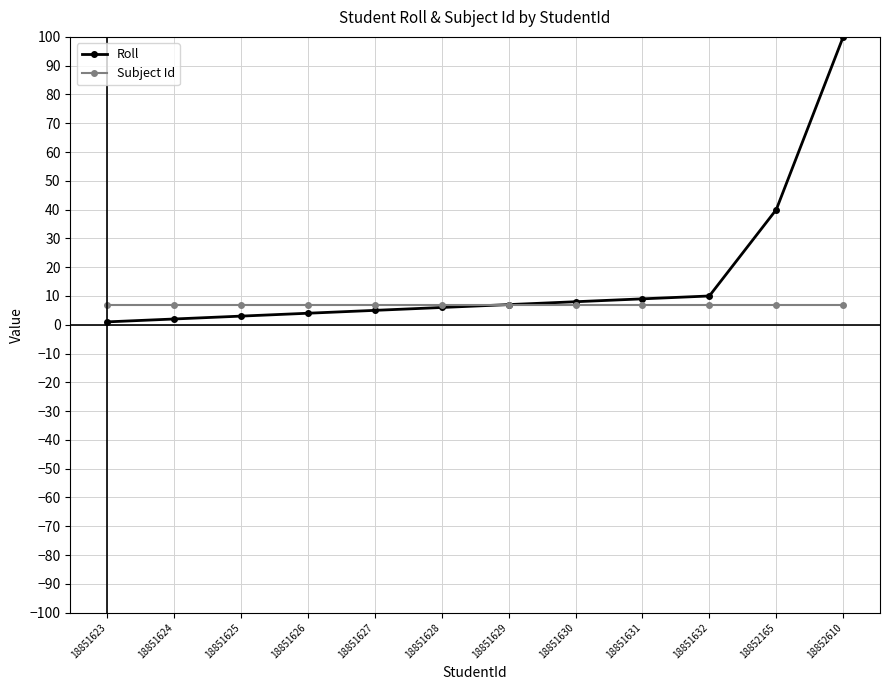

List the series in order of their overall mean, lowest first.

Subject Id, Roll